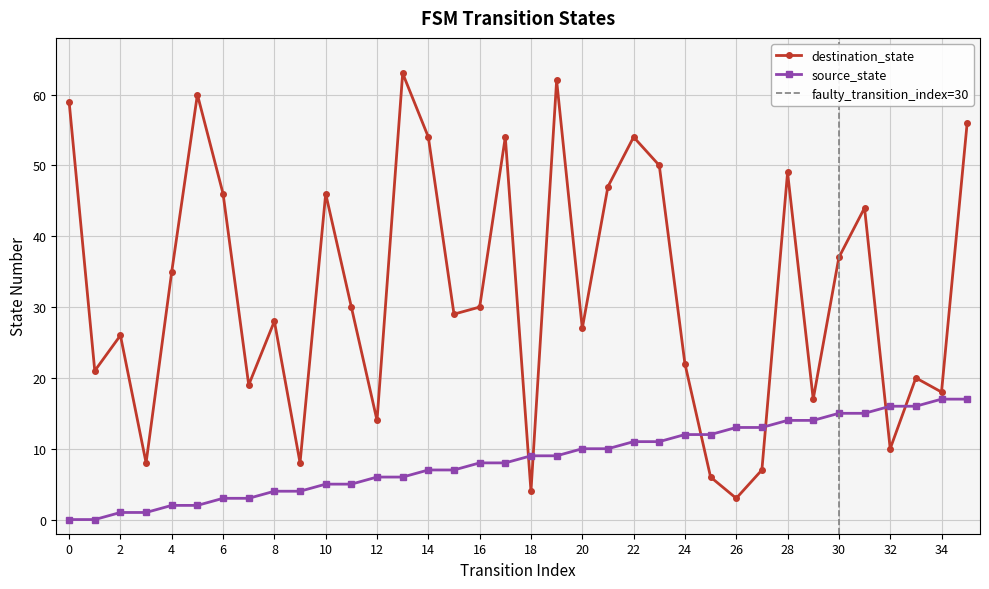

What is the difference between the maximum and minimum values in the destination_state series?

60